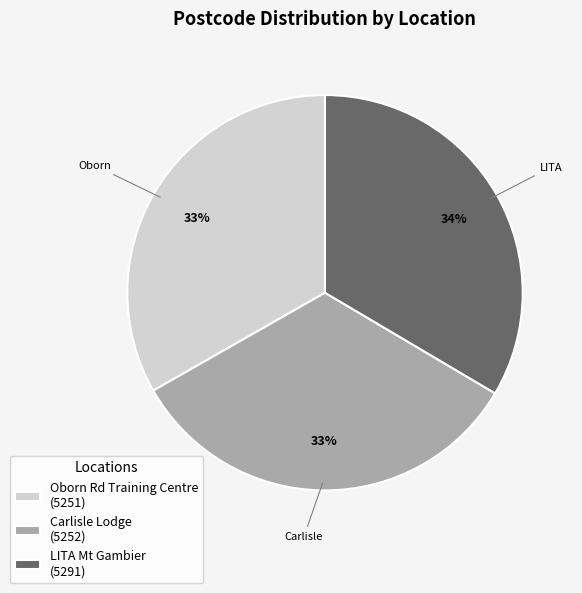

How many segments does this pie chart have?

3